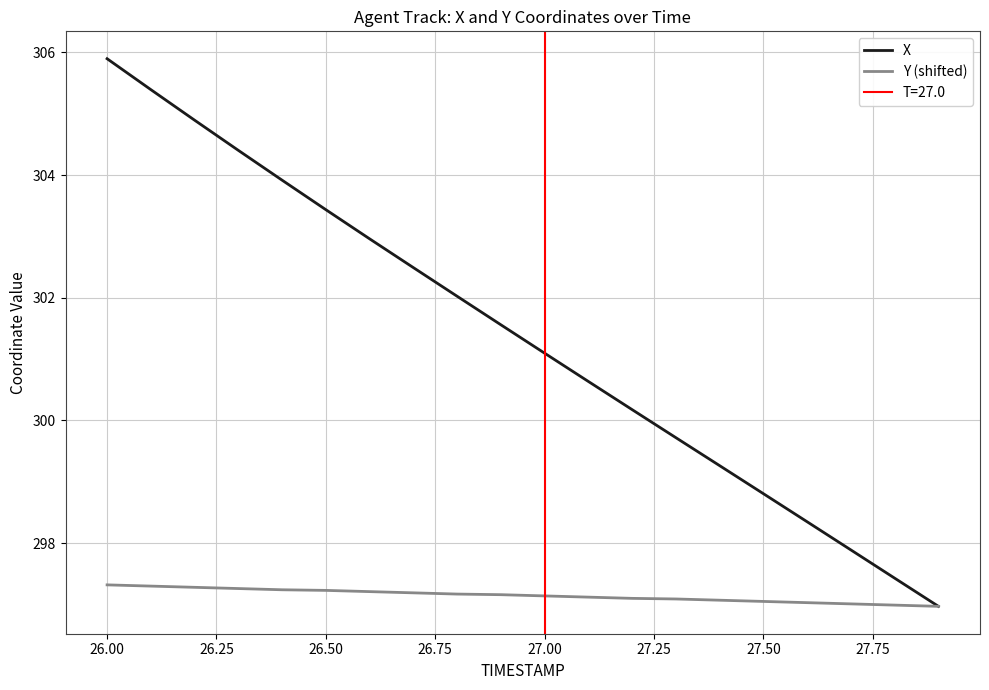

True or false: X and Y (shifted) cross at least once.

False